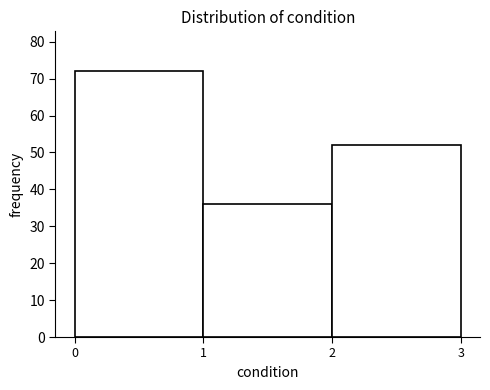

Reading left to right, list every bar in this chart as the range it spans on the x-axis followed by its height. The values are not printed on the chart, so give them approximately, as read against the axis.

0 to 1: 72
1 to 2: 36
2 to 3: 52